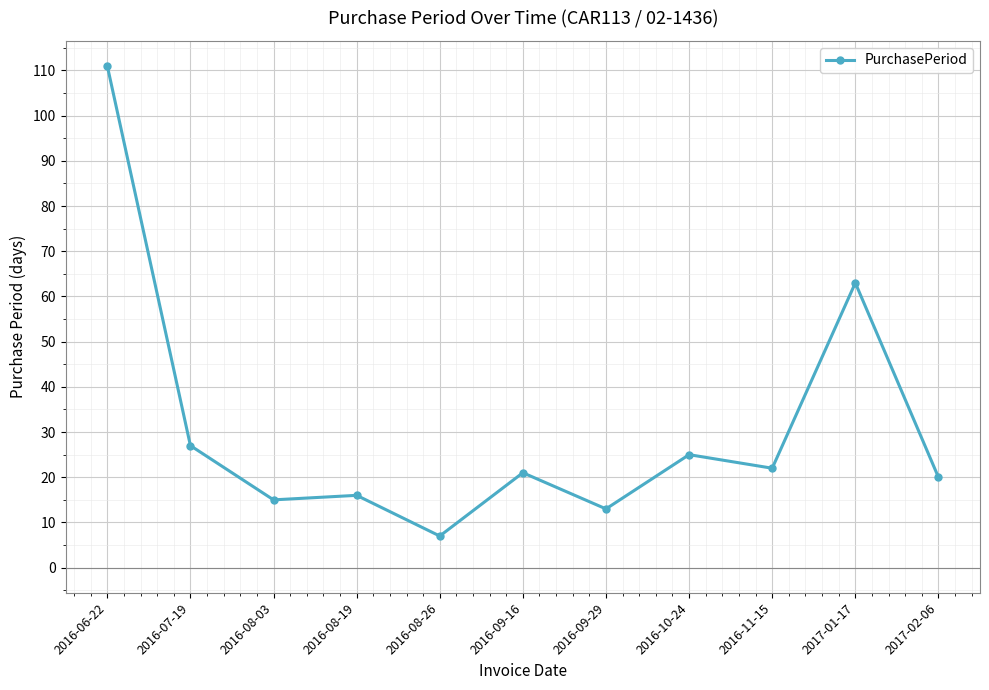

What is the greatest value displayed?

111